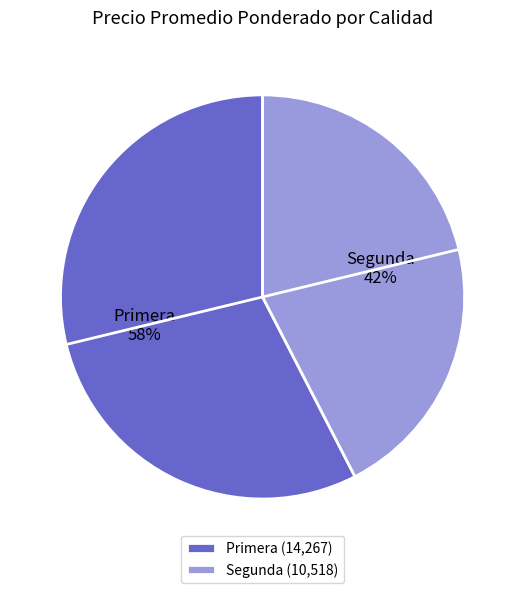

Do Segunda (10,518) and Primera (14,267) together represent more than half of the pie?

Yes